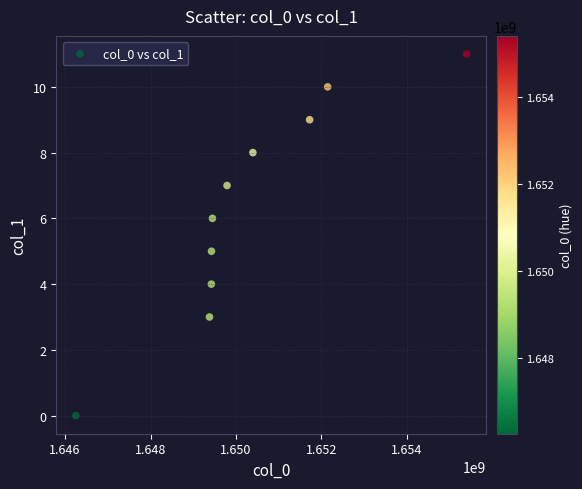

What is the average Y value?

6